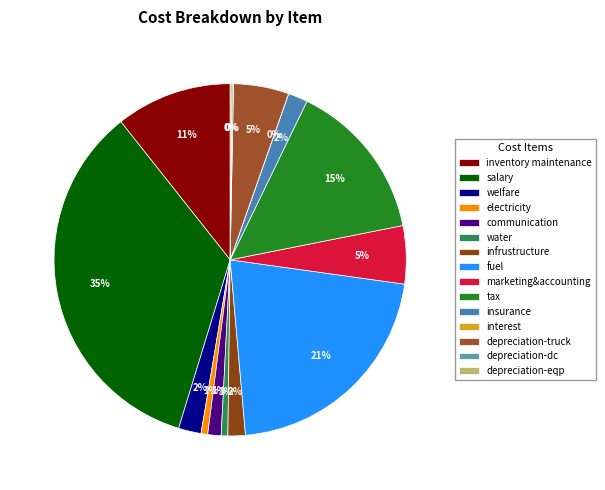

Between communication and insurance, which is larger?

insurance